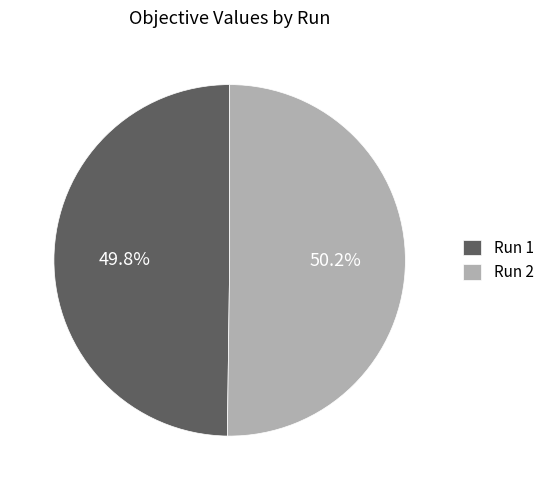

Does any single category account for the majority?

Yes